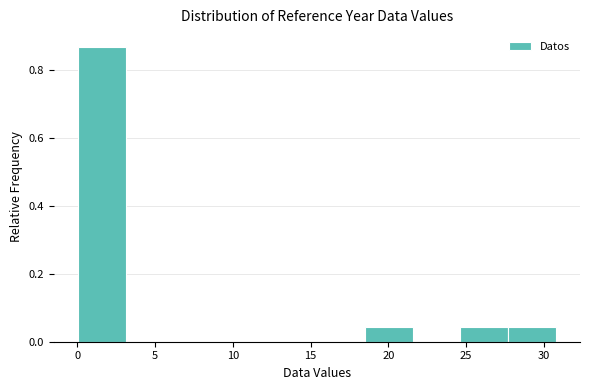

Which range on the x-axis has the tallest bar?

0.0 to 3.0